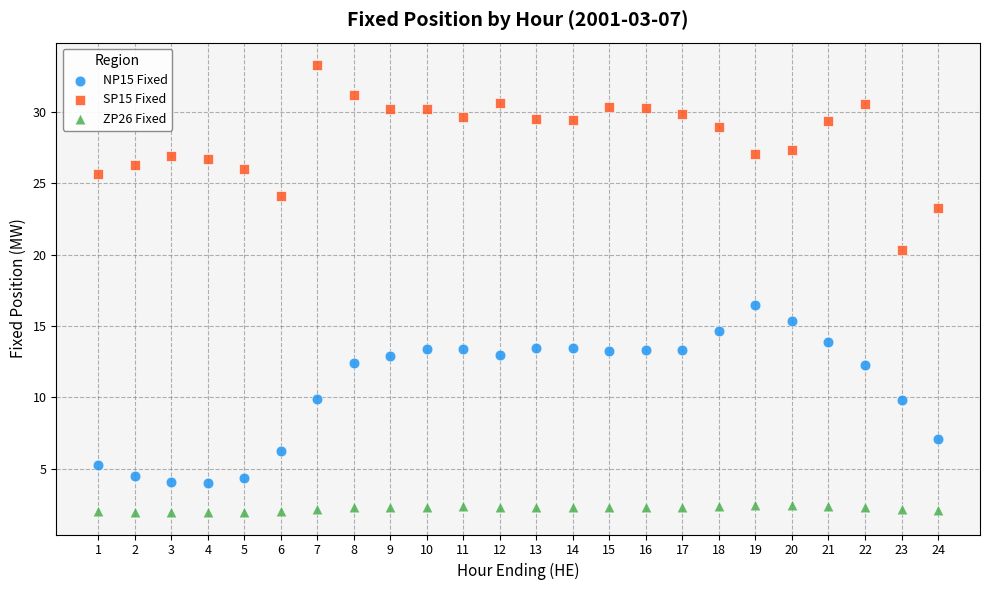

Across all data points, what is the range of X values (max minus min)?

23.0